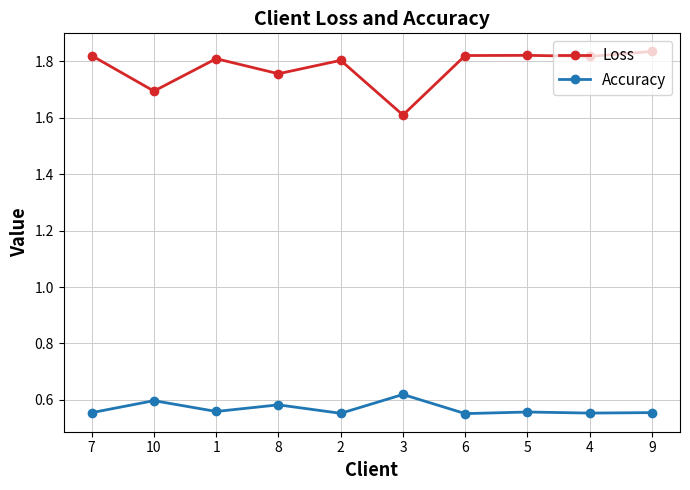

Does the chart have visible grid lines?

Yes